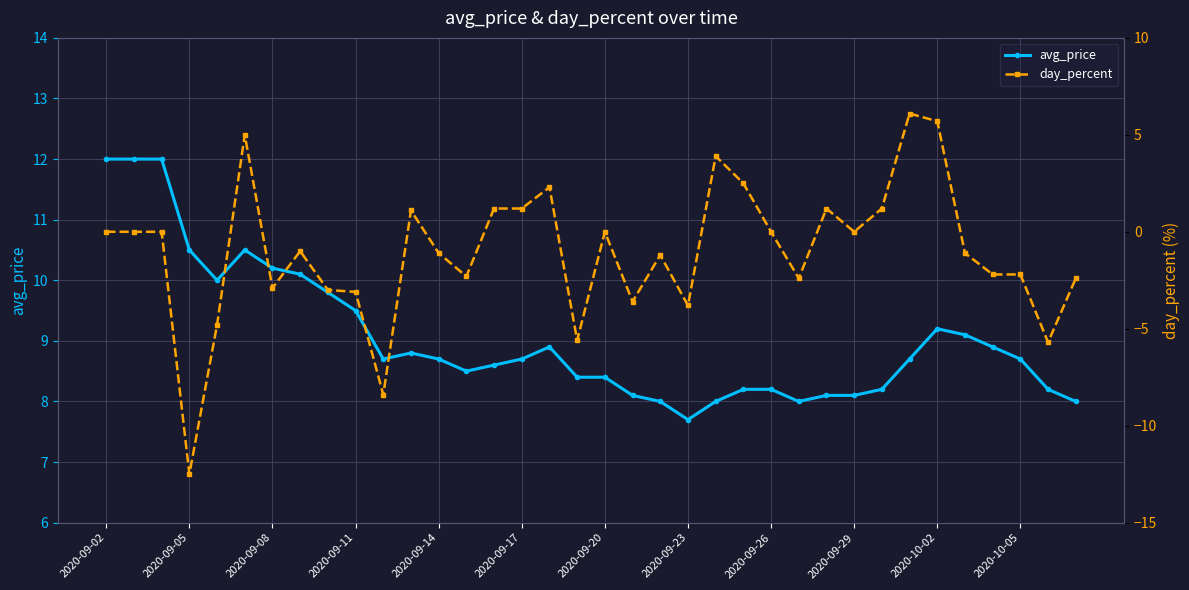

The avg_price series shows 10.2 at 2020-09-08. True or false?

True